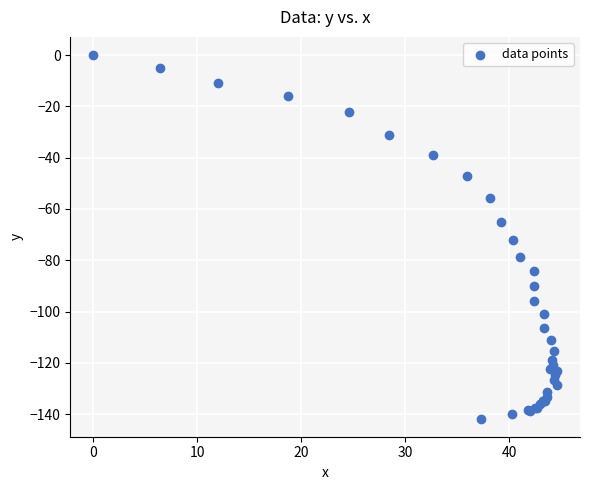

What Y value in the scatter plot is closest to -70?

-72.2